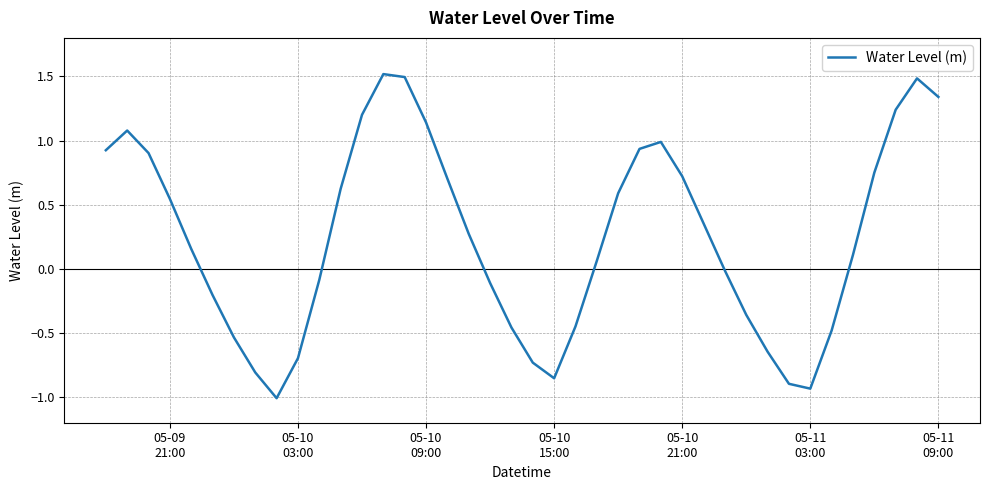

What is the difference between the maximum and minimum values?

2.5